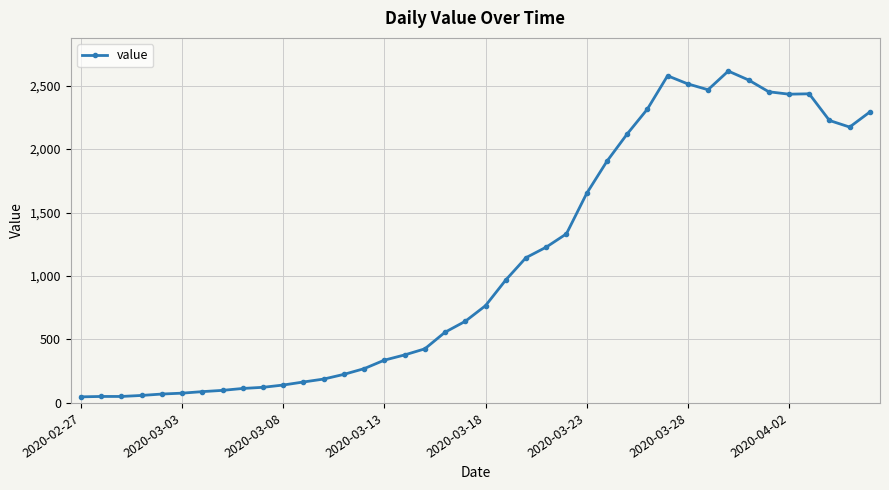

What is the difference between the maximum and minimum values?

2566